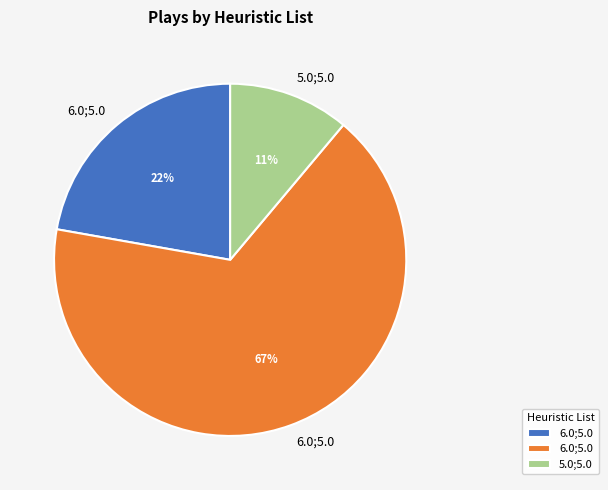

To the nearest percent, what is the difference between the largest and smallest slice percentages?

56%